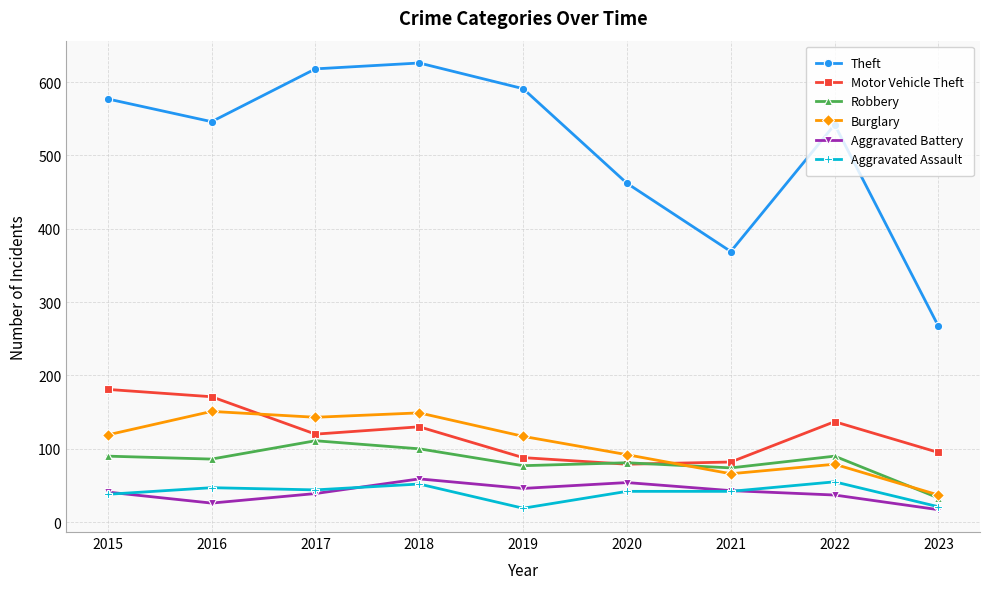

Is the value of Aggravated Assault at 2023 greater than the value of Burglary at 2022?

No